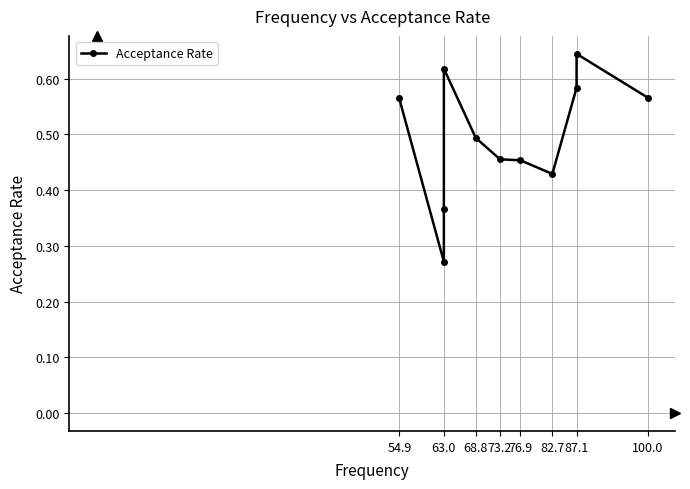

Is this an area chart (filled region under the line)?

No